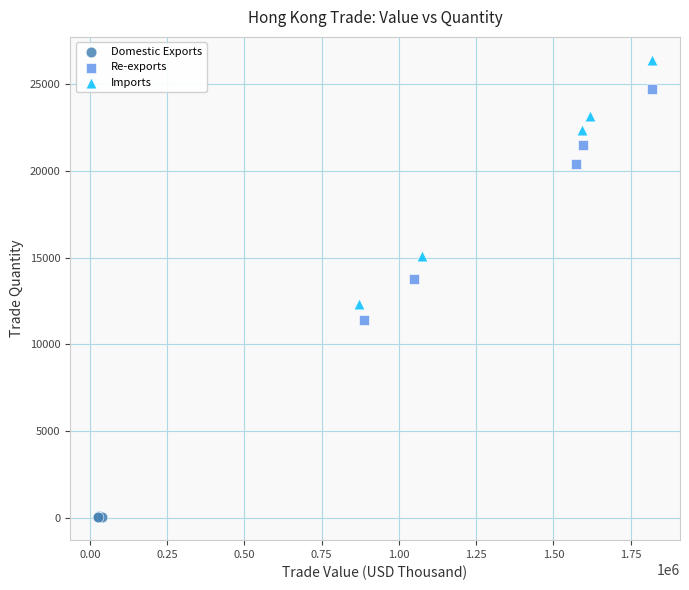

Which series has the widest spread of Y values?

Imports